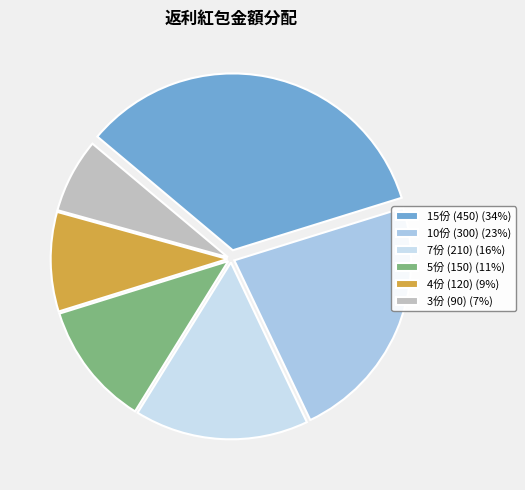

Is there a majority slice in this chart?

No